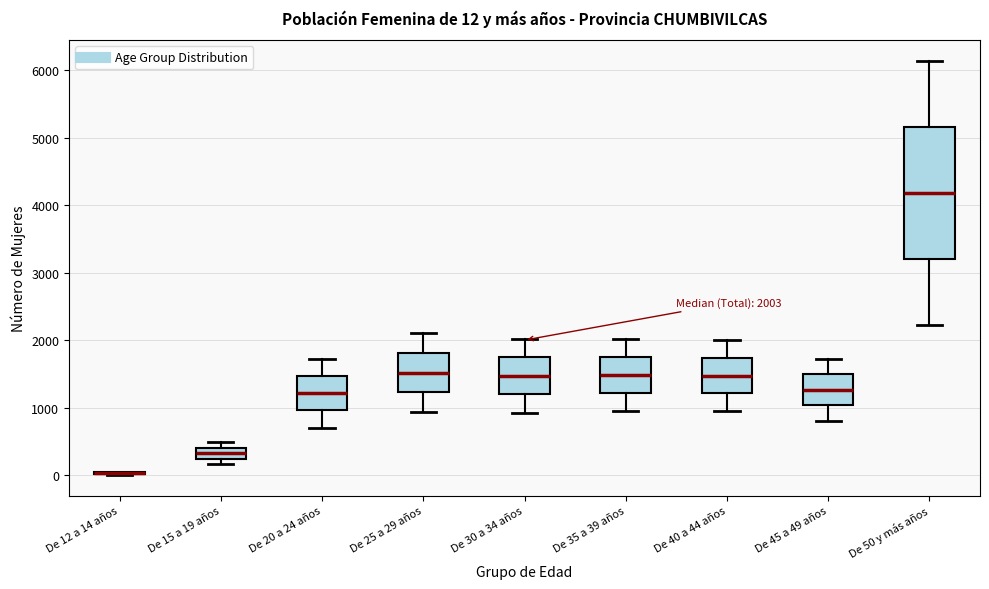

Which box is the tallest, from its lower edge to its upper edge?

De 50 y más años